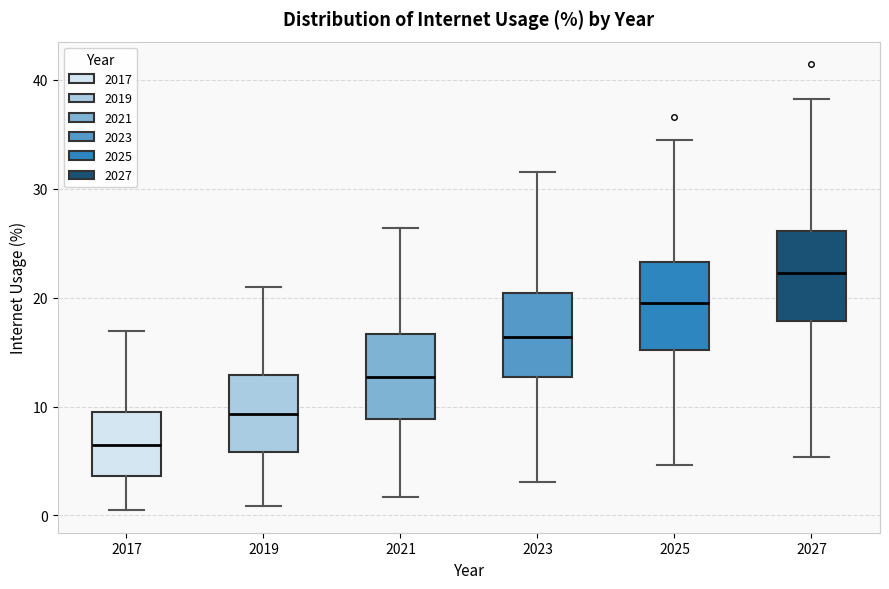

Where does the median line of the box at x = 2023 sit on the y-axis? The values are not printed on the chart, so give them approximately, as read against the axis.

16